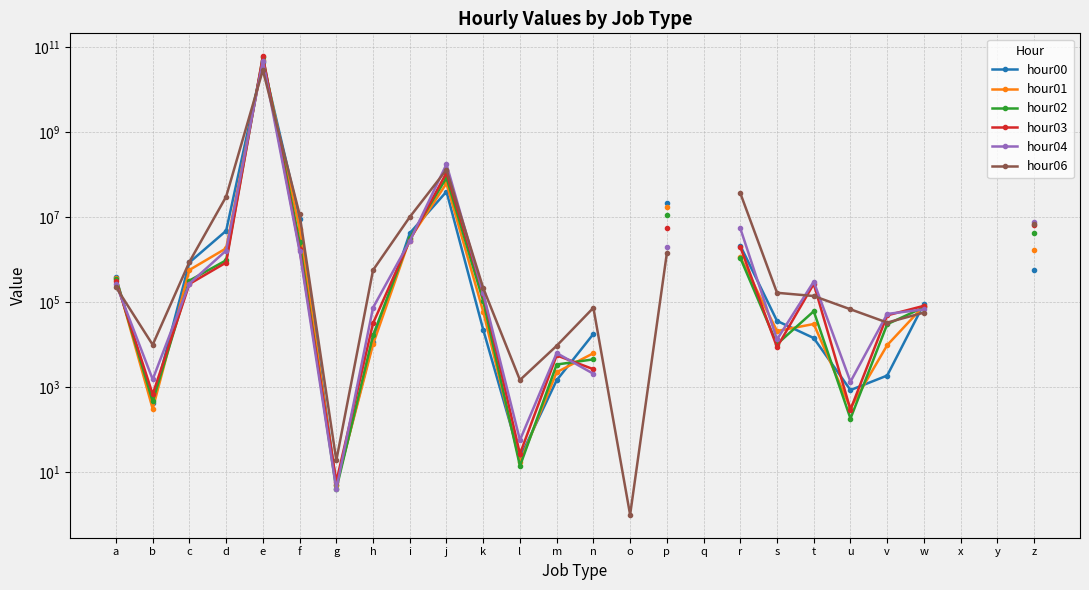

Which series has the largest range (max minus min)?

hour03